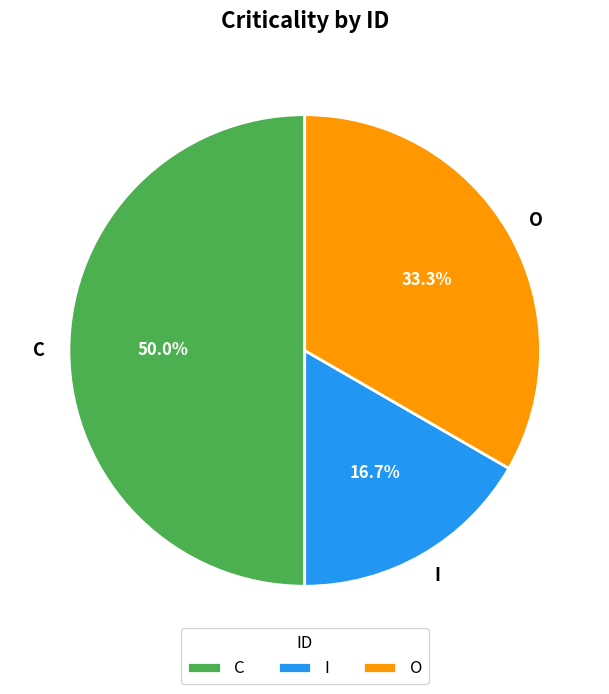

Does I represent more than half of the total?

No